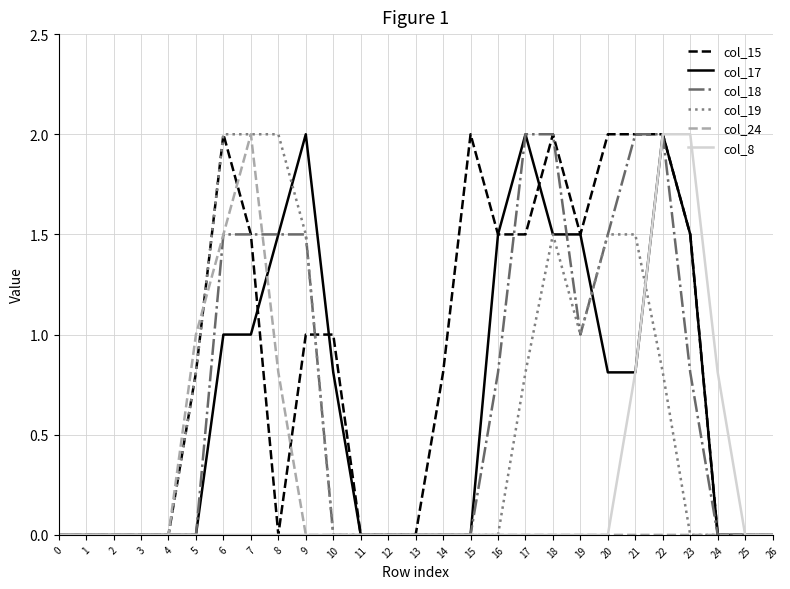

Reading right to left, transcribe all the data shown in this chart.

col_15: 26=0.0	25=0.0	24=0.0	23=1.5	22=2.0	21=2.0	20=2.0	19=1.5	18=2.0	17=1.5	16=1.5	15=2.0	14=0.8	13=0.0	12=0.0	11=0.0	10=1.0	9=1.0	8=0.0	7=1.5	6=2.0	5=0.8	4=0.0	3=0.0	2=0.0	1=0.0	0=0.0
col_17: 26=0.0	25=0.0	24=0.0	23=1.5	22=2.0	21=0.8	20=0.8	19=1.5	18=1.5	17=2.0	16=1.5	15=0.0	14=0.0	13=0.0	12=0.0	11=0.0	10=0.8	9=2.0	8=1.5	7=1.0	6=1.0	5=0.0	4=0.0	3=0.0	2=0.0	1=0.0	0=0.0
col_18: 26=0.0	25=0.0	24=0.0	23=0.8	22=2.0	21=2.0	20=1.5	19=1.0	18=2.0	17=2.0	16=0.8	15=0.0	14=0.0	13=0.0	12=0.0	11=0.0	10=0.0	9=1.5	8=1.5	7=1.5	6=1.5	5=0.0	4=0.0	3=0.0	2=0.0	1=0.0	0=0.0
col_19: 26=0.0	25=0.0	24=0.0	23=0.0	22=0.8	21=1.5	20=1.5	19=1.0	18=1.5	17=0.8	16=0.0	15=0.0	14=0.0	13=0.0	12=0.0	11=0.0	10=0.0	9=1.5	8=2.0	7=2.0	6=2.0	5=0.8	4=0.0	3=0.0	2=0.0	1=0.0	0=0.0
col_24: 26=0.0	25=0.0	24=0.0	23=0.0	22=0.0	21=0.0	20=0.0	19=0.0	18=0.0	17=0.0	16=0.0	15=0.0	14=0.0	13=0.0	12=0.0	11=0.0	10=0.0	9=0.0	8=0.8	7=2.0	6=1.5	5=1.0	4=0.0	3=0.0	2=0.0	1=0.0	0=0.0
col_8: 26=0.0	25=0.0	24=0.8	23=2.0	22=2.0	21=0.8	20=0.0	19=0.0	18=0.0	17=0.0	16=0.0	15=0.0	14=0.0	13=0.0	12=0.0	11=0.0	10=0.0	9=0.0	8=0.0	7=0.0	6=0.0	5=0.0	4=0.0	3=0.0	2=0.0	1=0.0	0=0.0